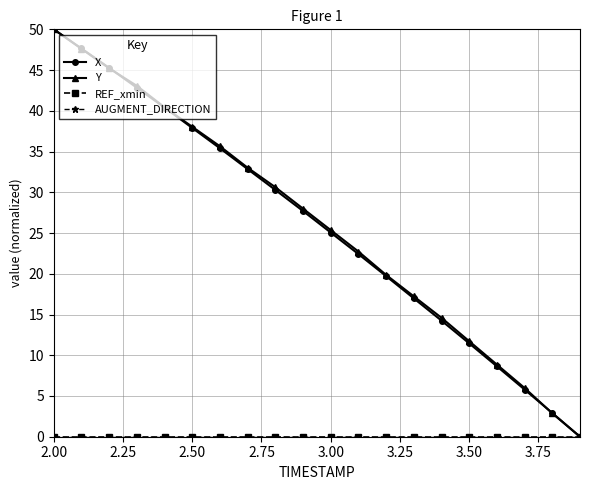

Does the chart have visible grid lines?

Yes